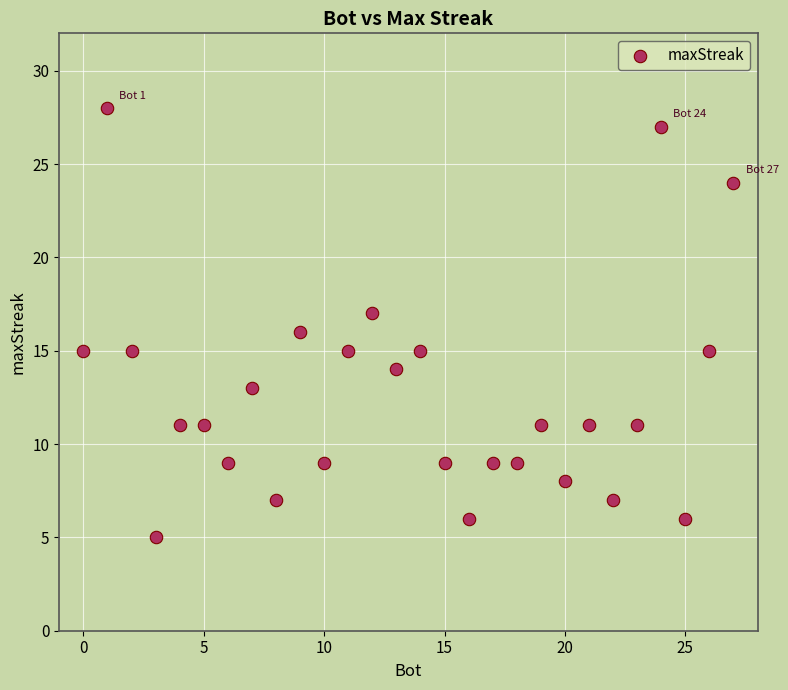

What is the range of Y values (max minus min)?

23